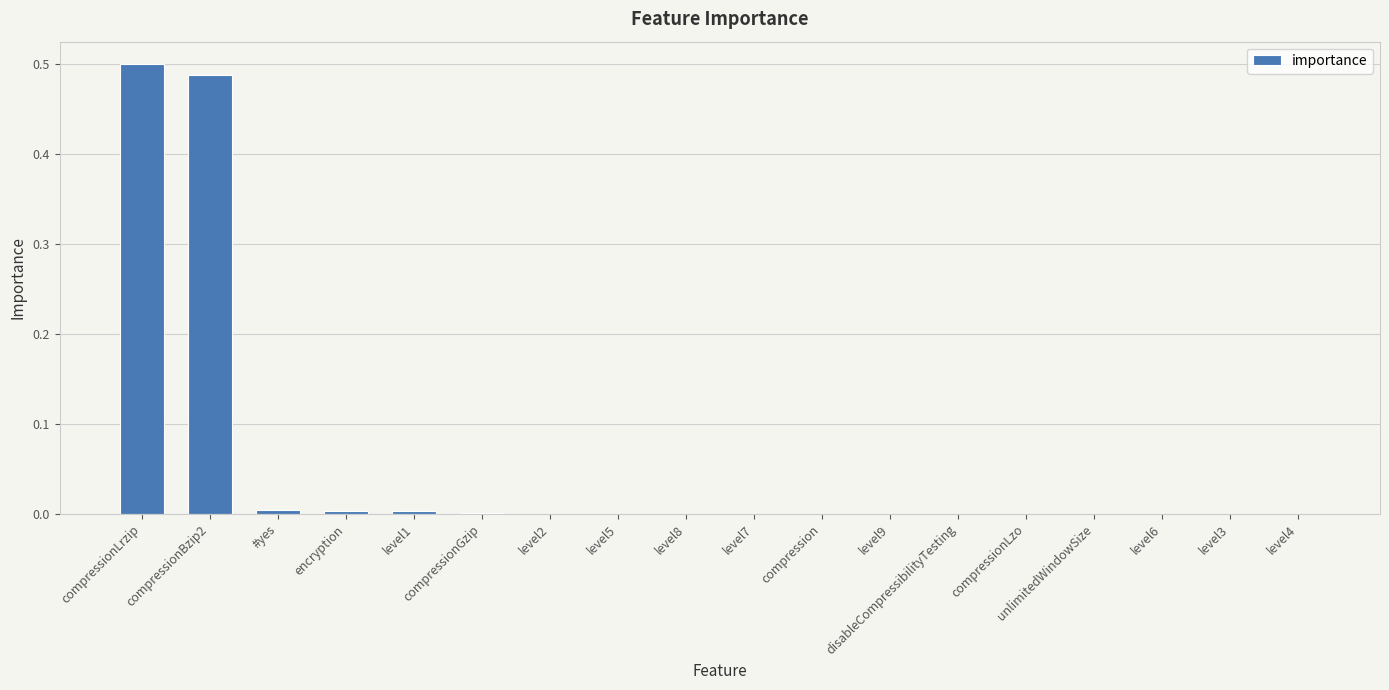

Which label corresponds to the largest value in the chart?

compressionLrzip